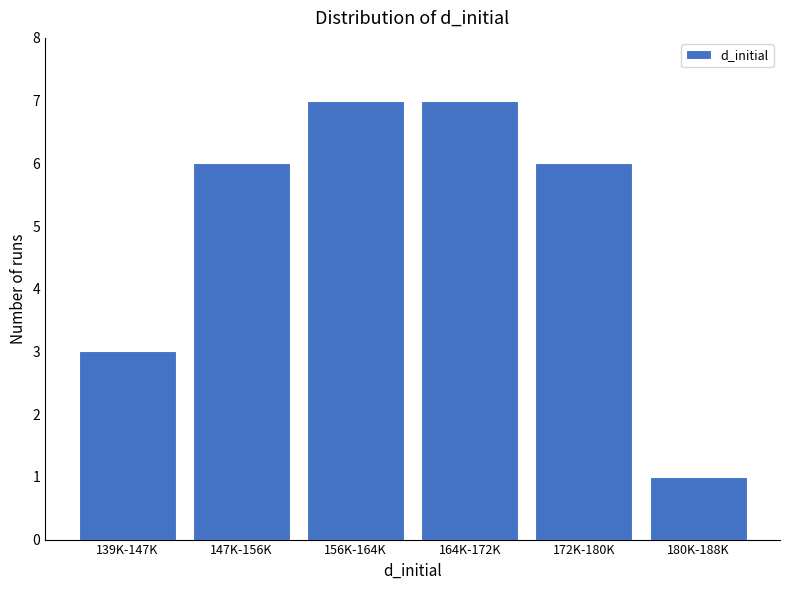

Reading left to right, transcribe all the data shown in this chart.

139K-147K=3	147K-156K=6	156K-164K=7	164K-172K=7	172K-180K=6	180K-188K=1